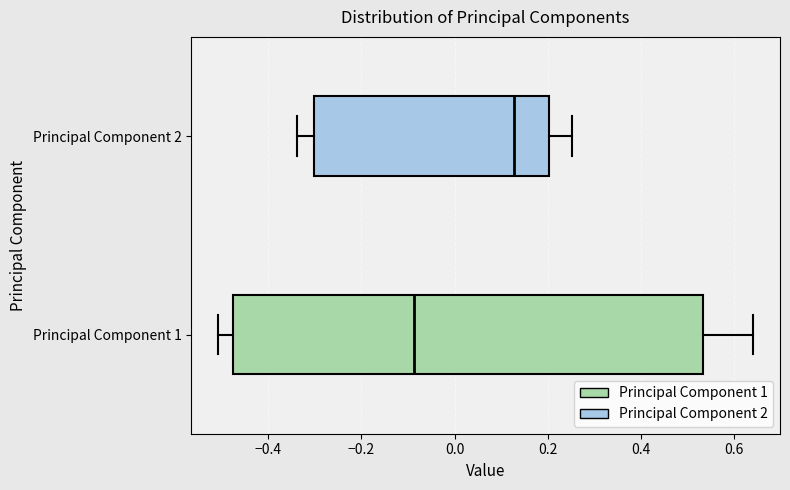

Comparing the boxes themselves (not the whiskers), which one is the widest?

Principal Component 1